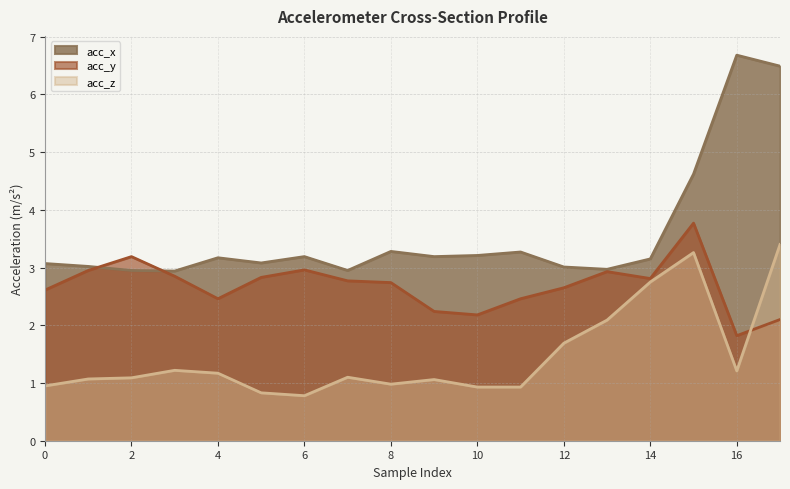

What is the difference between the highest and lowest values at 7?

1.9